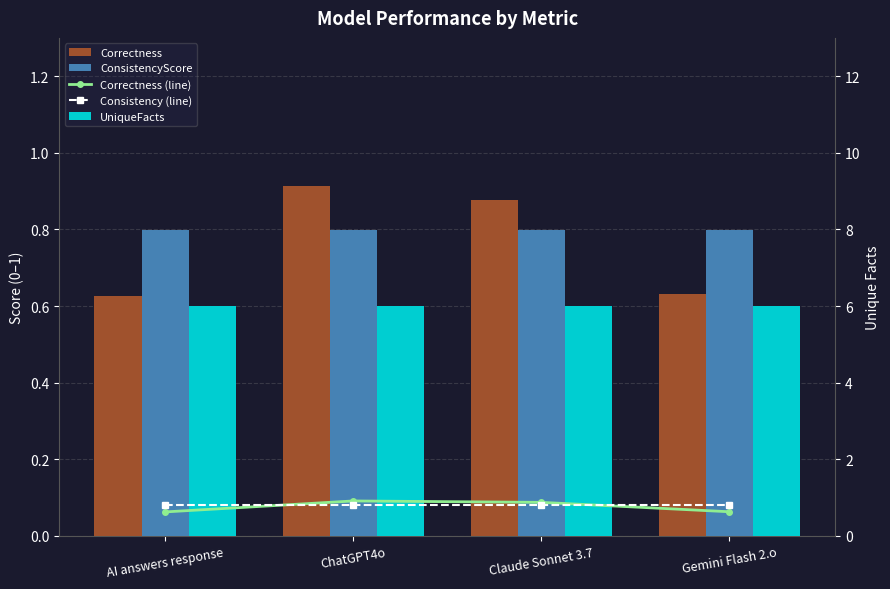

What position from the right is Gemini Flash 2.o?

1